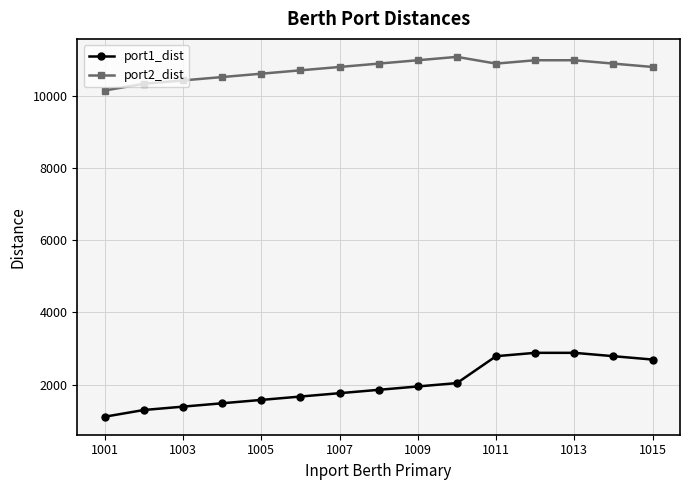

What is the sum of all port2_dist values?

160930.2